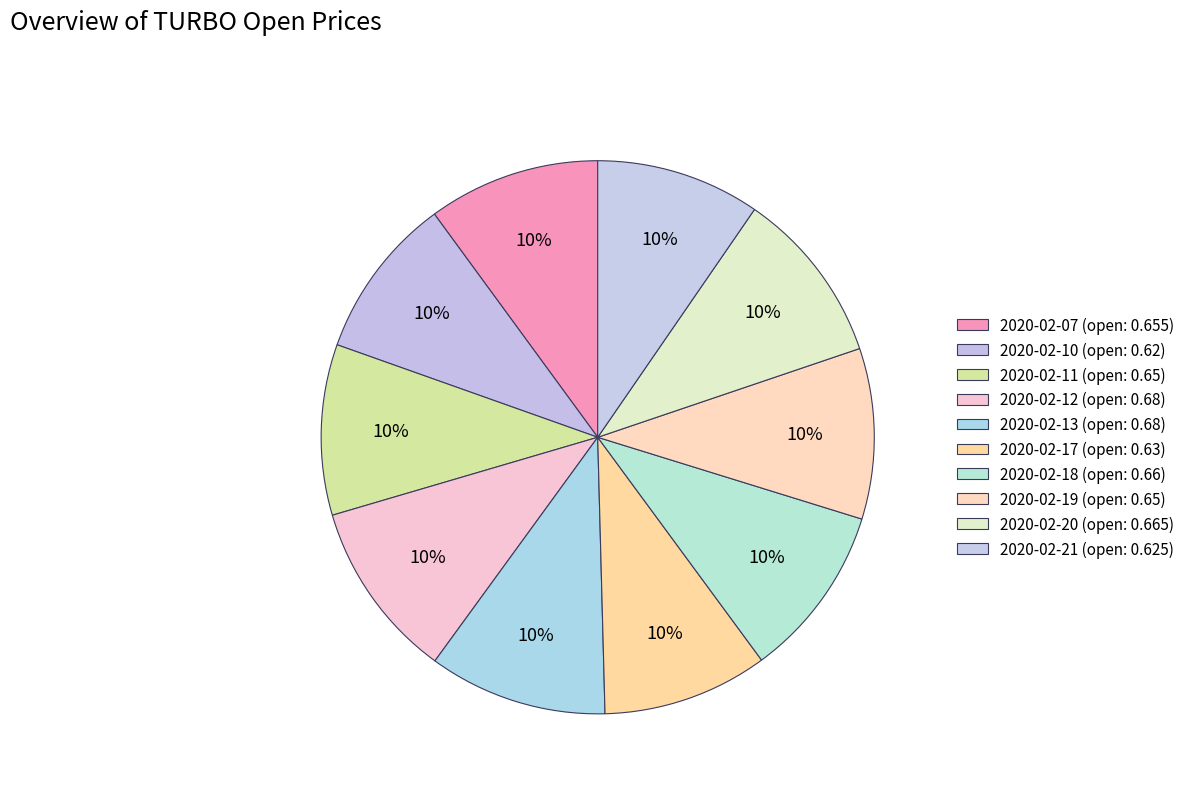

What is the largest slice in the pie chart?

2020-02-12